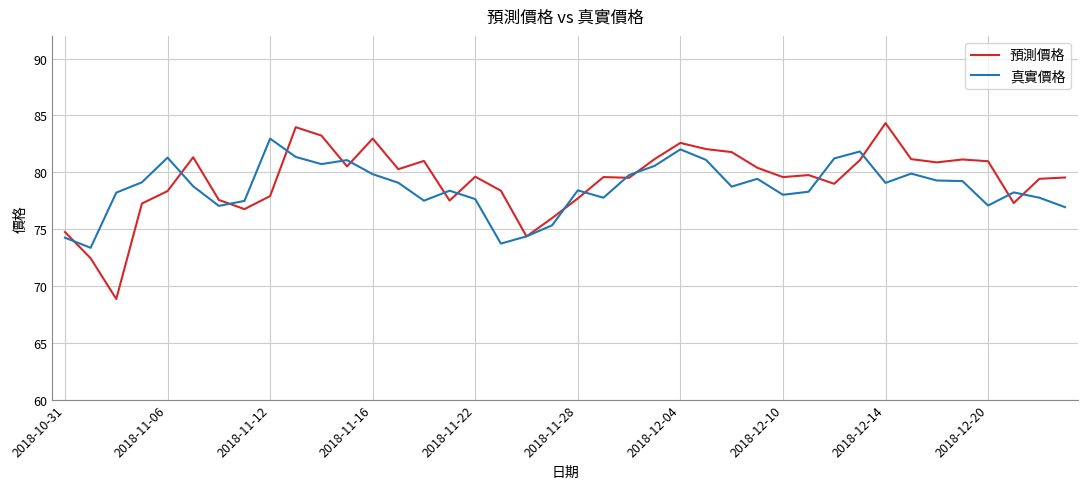

Which series has the largest range (max minus min)?

預測價格